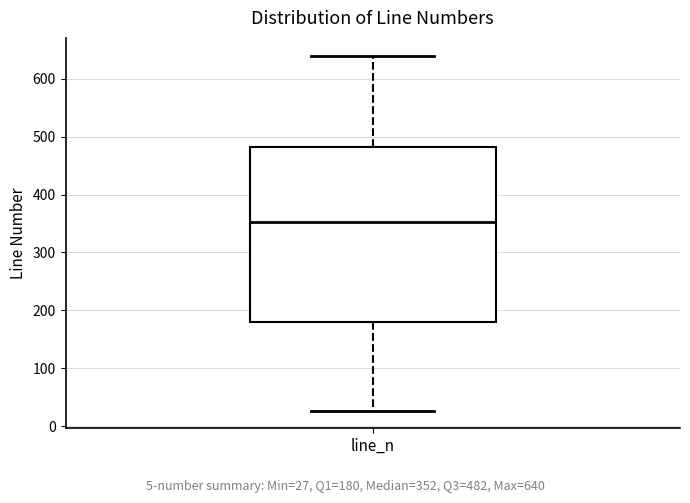

Read this box plot against the y-axis: the position of the median line, the range covered by the box, and the ends of both whiskers. The values are not printed on the chart, so give them approximately, as read against the axis.

median 350, box 180 to 480, whiskers 30 to 640